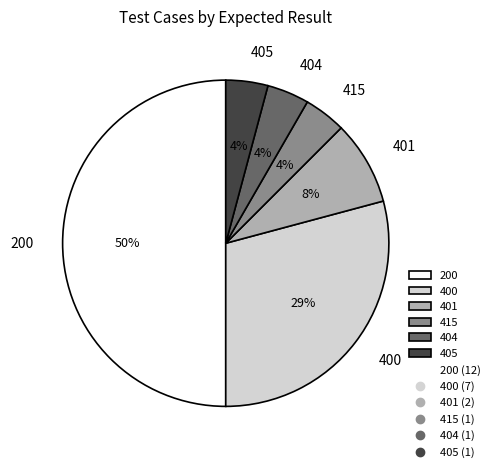

Is the sum of 415 and 200 greater than half?

Yes